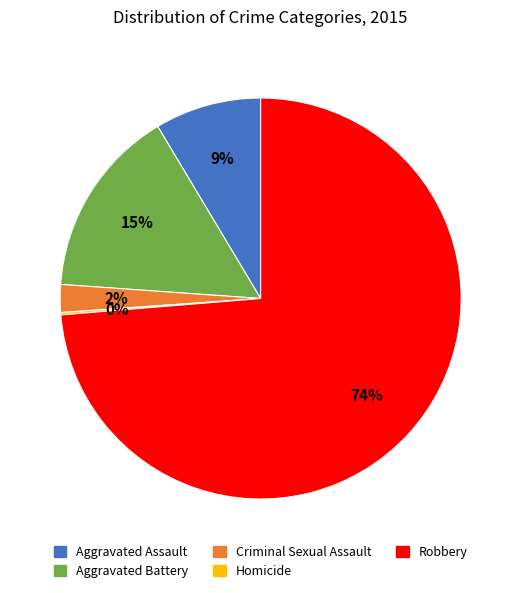

To the nearest percent, what is the combined percentage of Aggravated Battery and Aggravated Assault?

24%